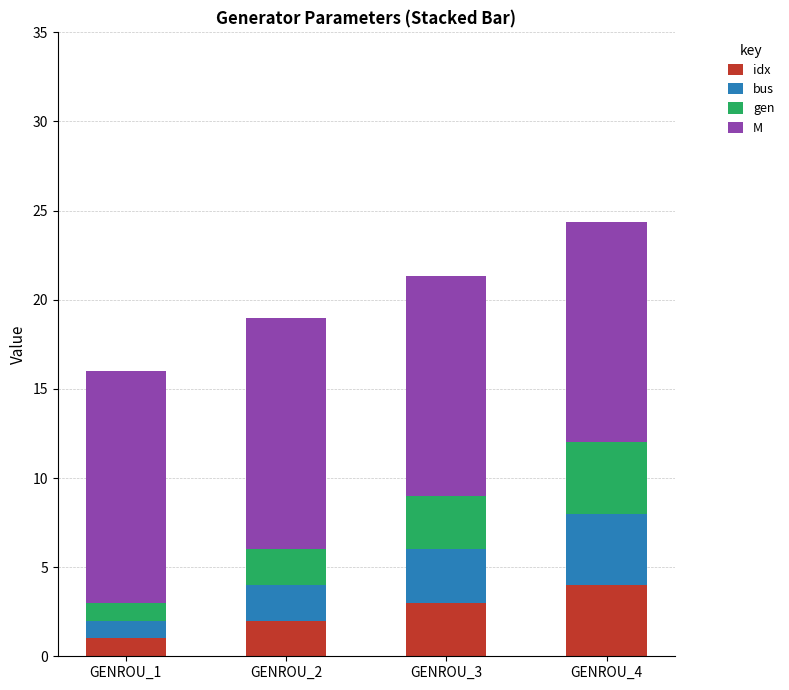

At which category is the sum across all series the highest?

GENROU_4